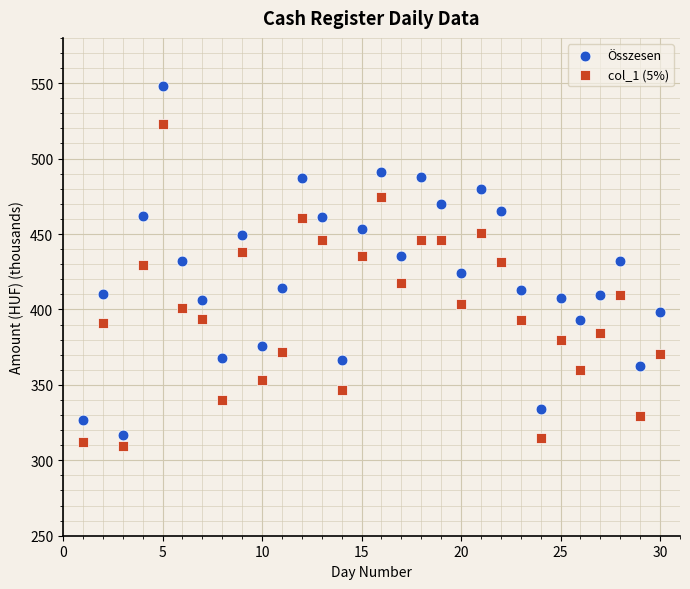

Across all data points, what is the range of Y values (max minus min)?

238.9